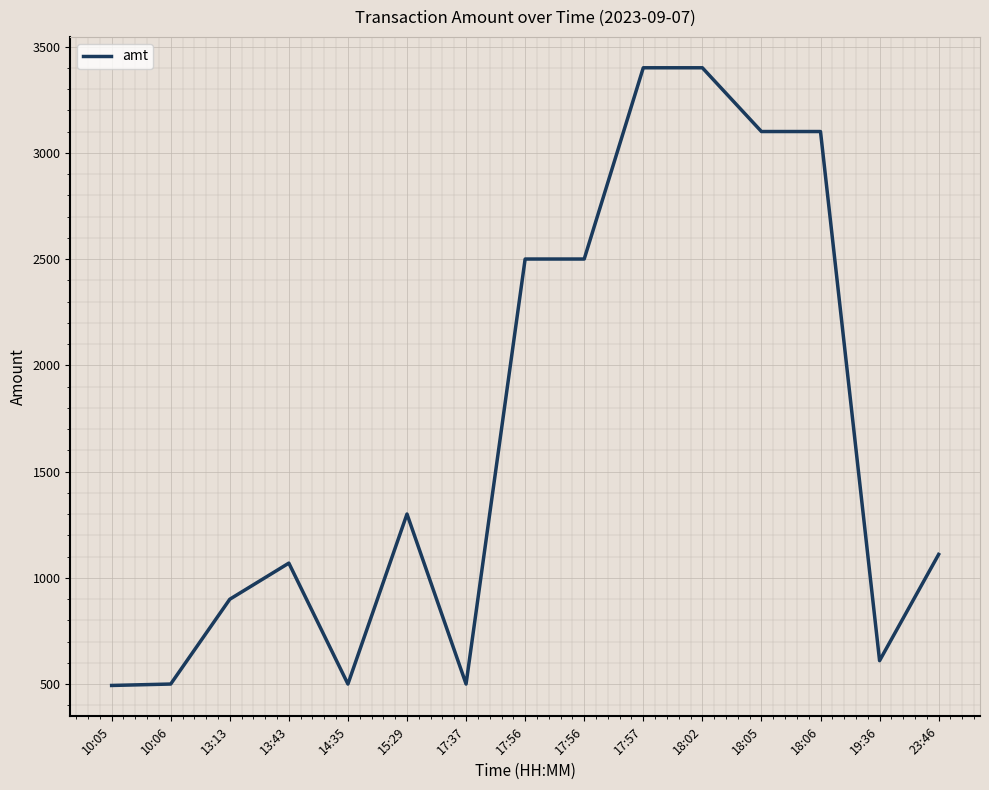

What is the sum of all values?

24981.3